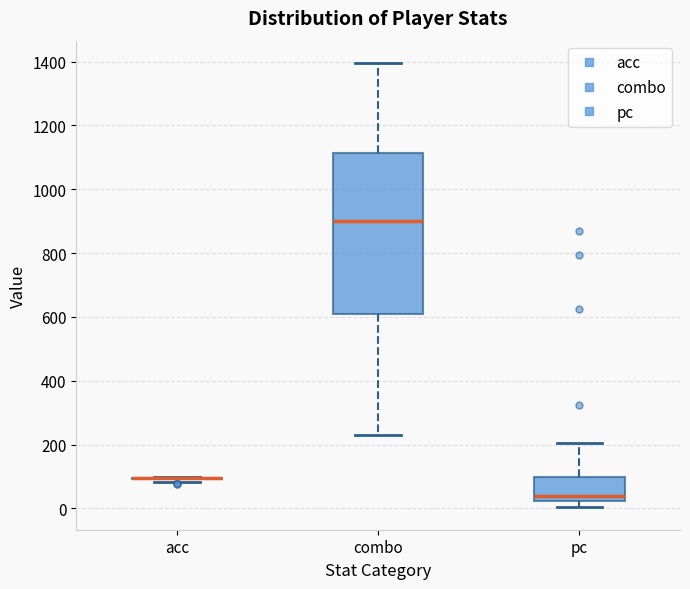

Reading left to right, read every box against the y-axis: the position of its median line, the range the box covers, and the ends of its whiskers. The values are not printed on the chart, so give them approximately, as read against the axis.

acc: box collapsed to a line at 100, whiskers 80 to 100
combo: median 900, box 600 to 1120, whiskers 220 to 1400
pc: median 40, box 20 to 100, whiskers 0 to 200